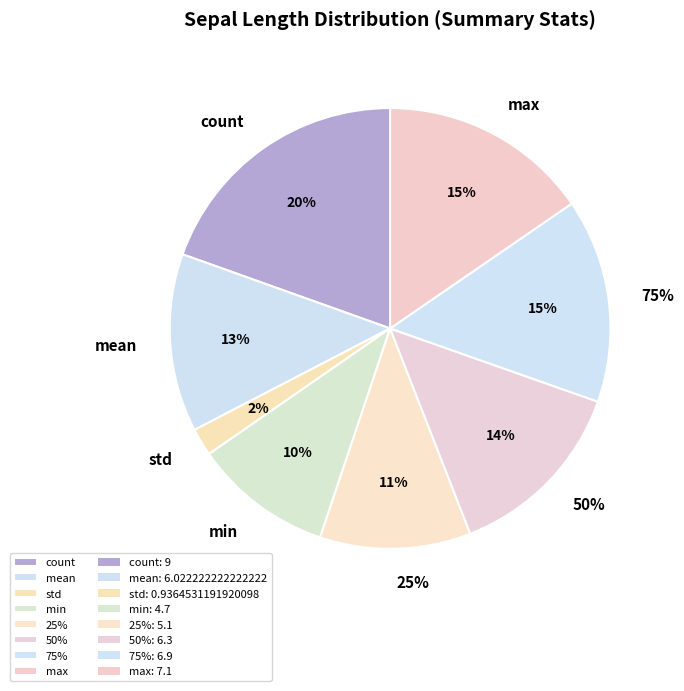

To the nearest percent, what is the average slice percentage?

12%